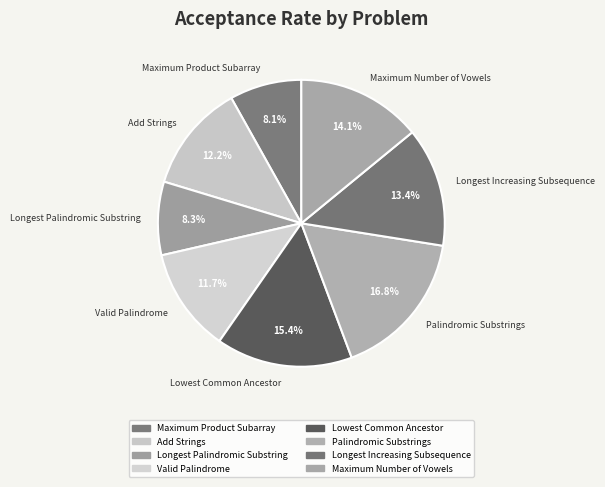

What percentage is the Maximum Product Subarray slice, to the nearest percent?

8%